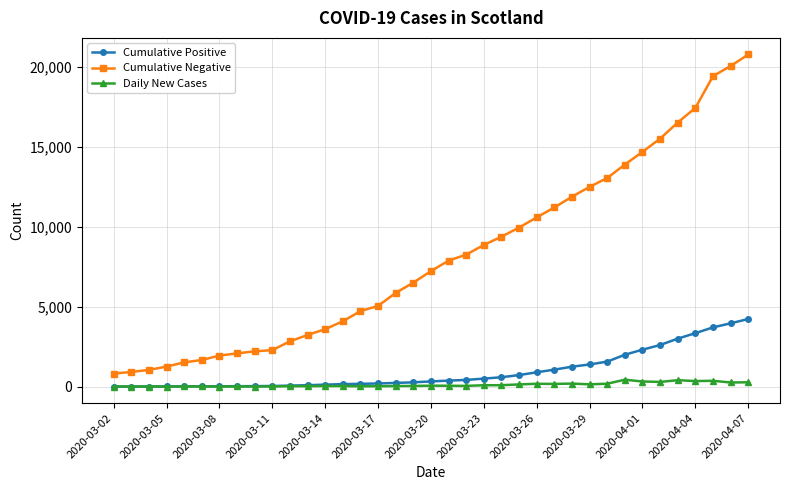

What is the greatest value displayed?

20793